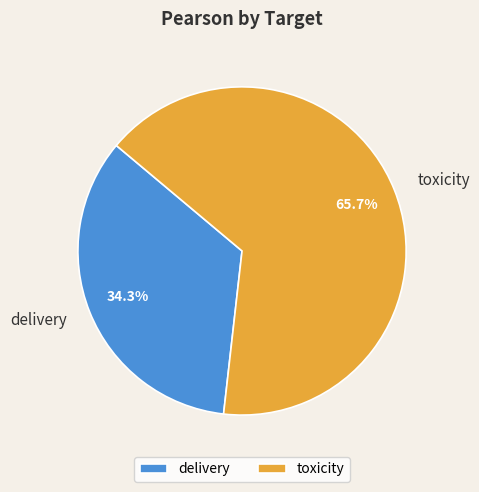

To the nearest percent, what is the average slice percentage?

50%